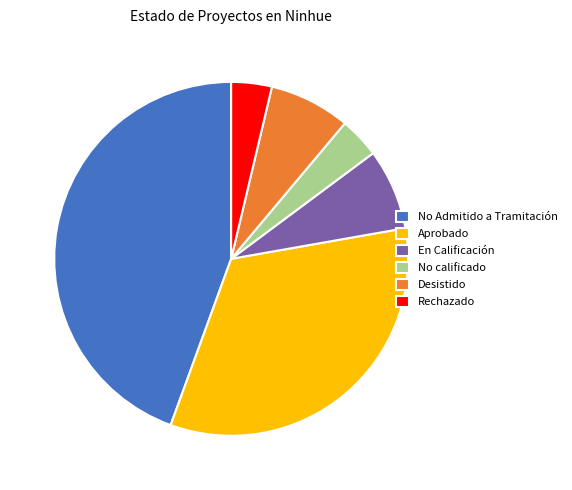

The No calificado slice represents 18% of the pie. True or false?

False